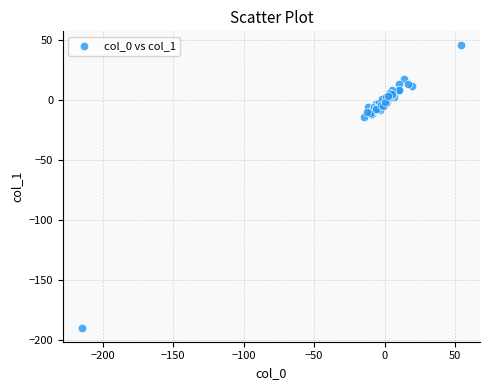

What Y value in the scatter plot is closest to -72?

-14.2